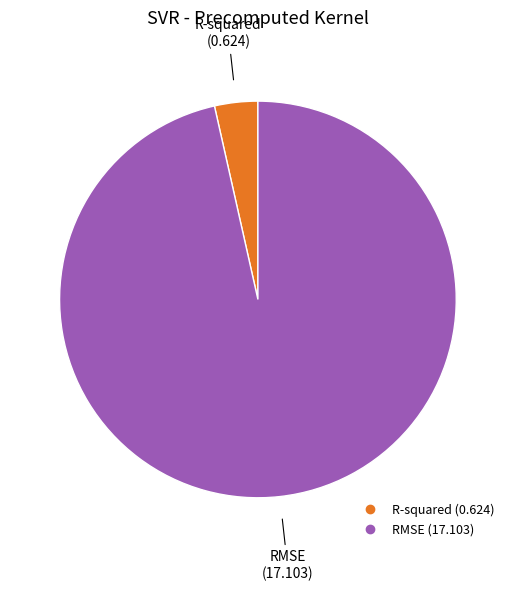

Is the sum of RMSE and R-squared greater than half?

Yes